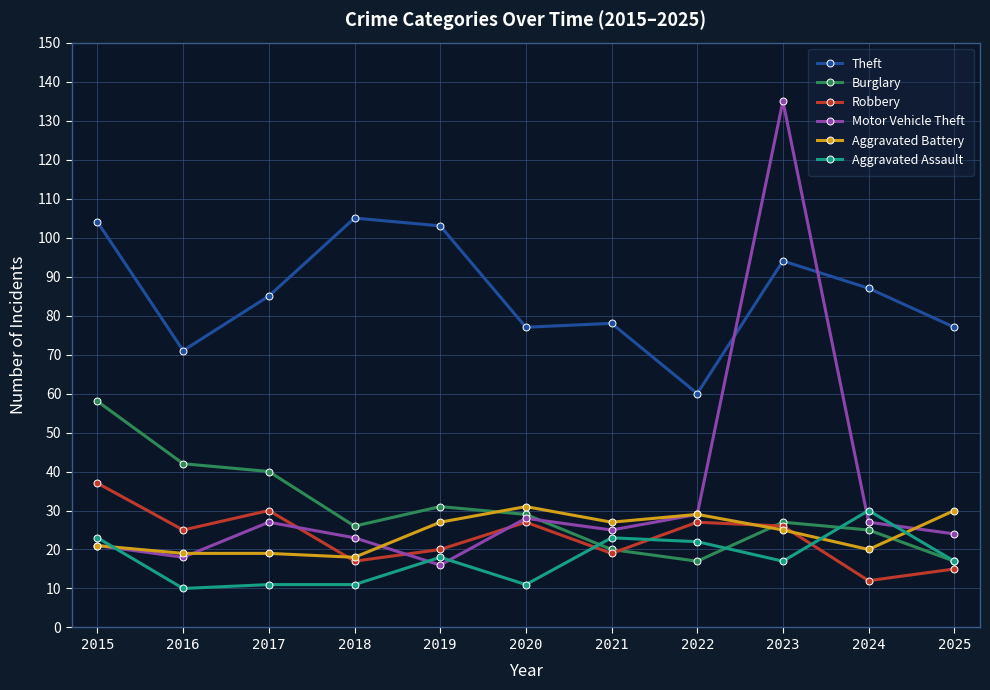

How many interior local peaks does the Robbery series have?

3